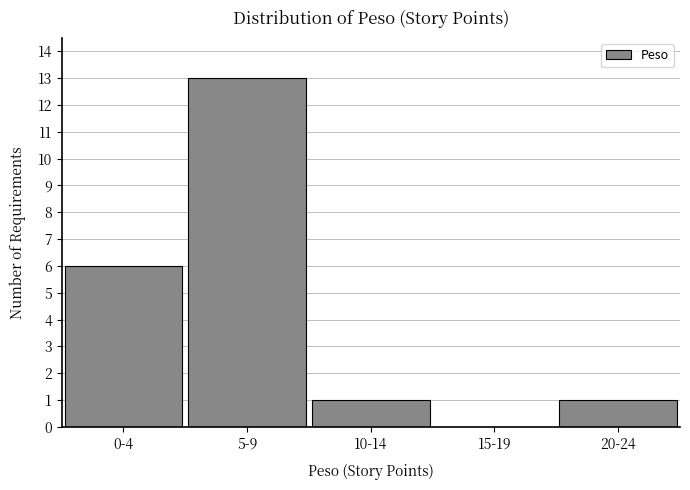

Reading left to right, transcribe all the data shown in this chart.

0-4=6	5-9=13	10-14=1	15-19=0	20-24=1